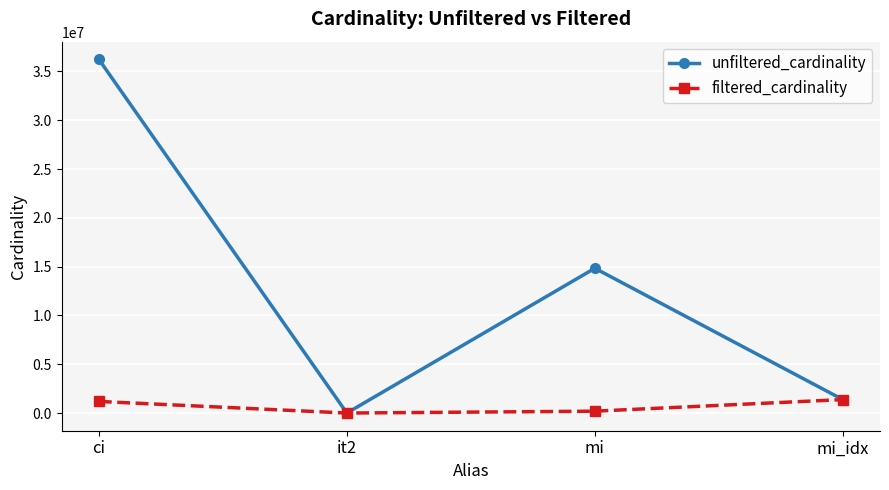

At which category is the sum across all series the highest?

ci